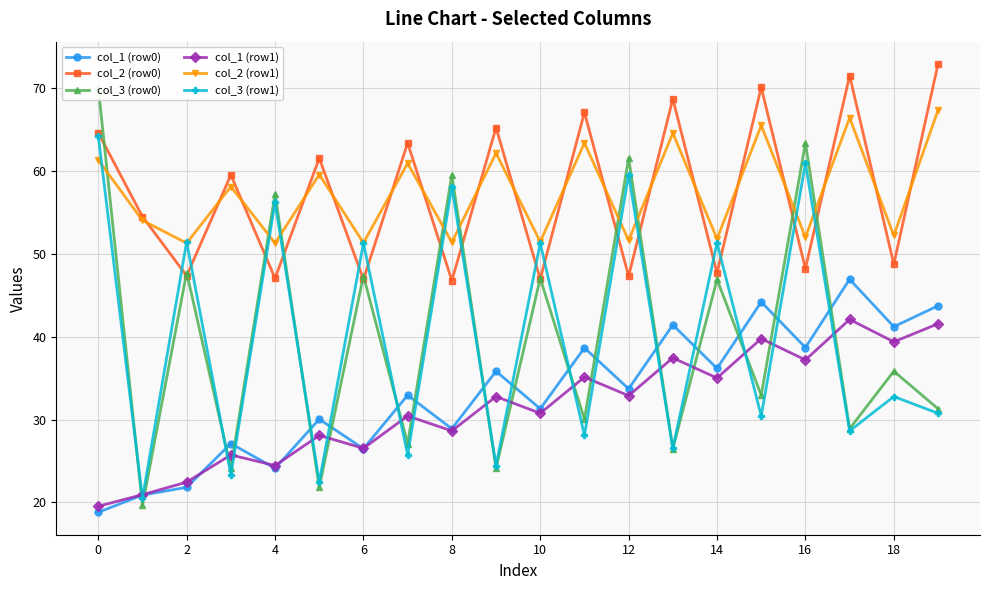

How many interior local peaks does the col_3 (row1) series have?

9